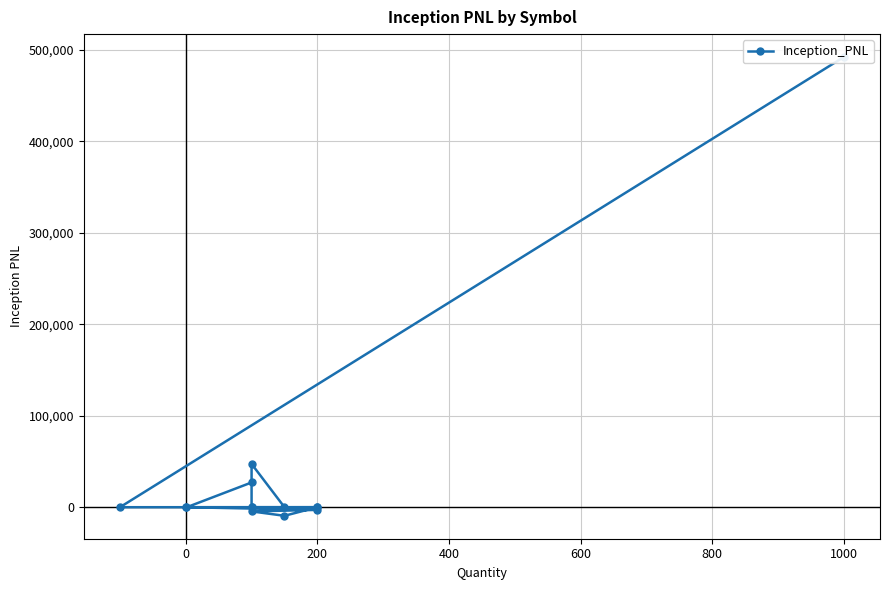

How many data points are less than 0?

4